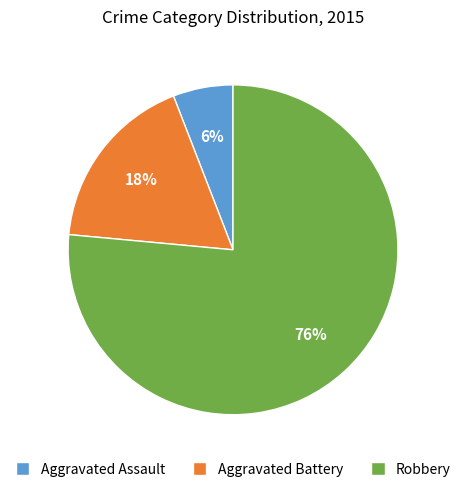

Rank the categories by value from highest to lowest.

Robbery, Aggravated Battery, Aggravated Assault